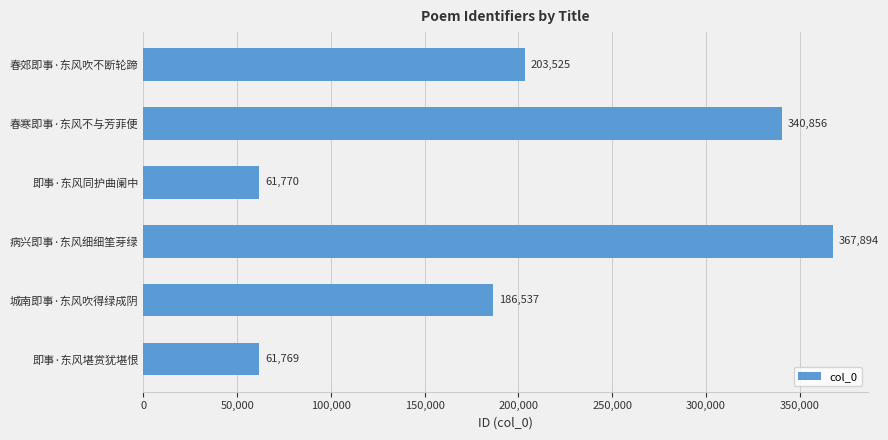

What is the minimum value shown in the chart?

61769